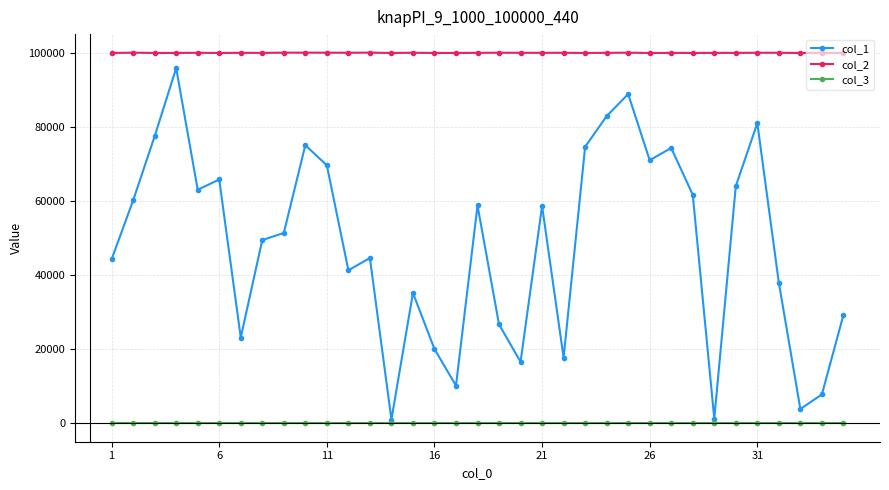

List the series in order of their overall mean, lowest first.

col_3, col_1, col_2